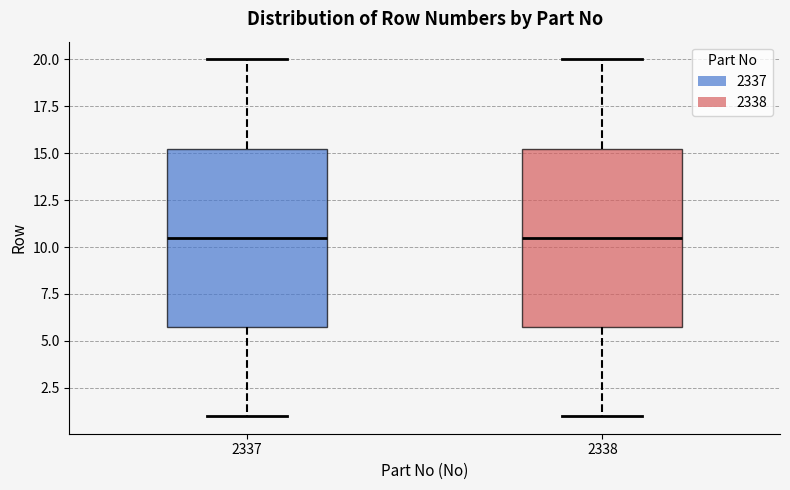

Where is the lower edge of the box at x = 2337 on the y-axis? The values are not printed on the chart, so give them approximately, as read against the axis.

6.0